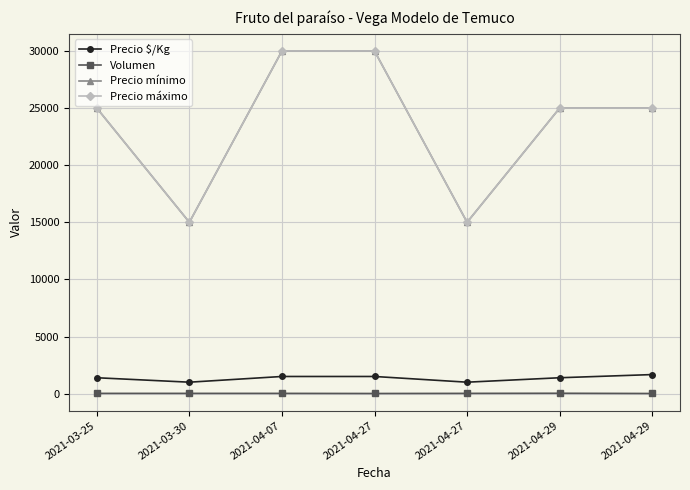

How many Precio mínimo values are between 15000 and 30000?

7